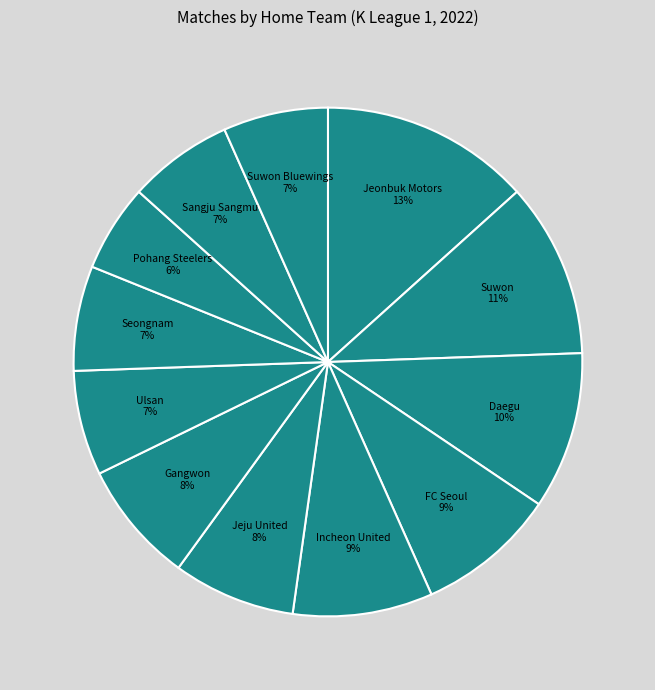

To the nearest percent, what is the combined percentage of Pohang Steelers and Jeonbuk Motors?

19%